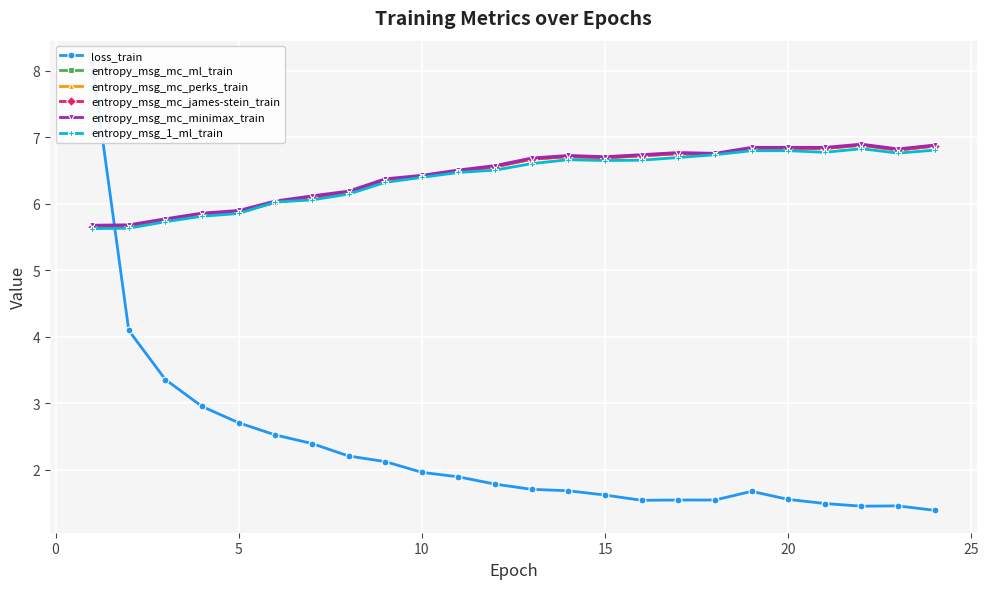

The value of entropy_msg_mc_perks_train at 15 is 6.7. True or false?

True